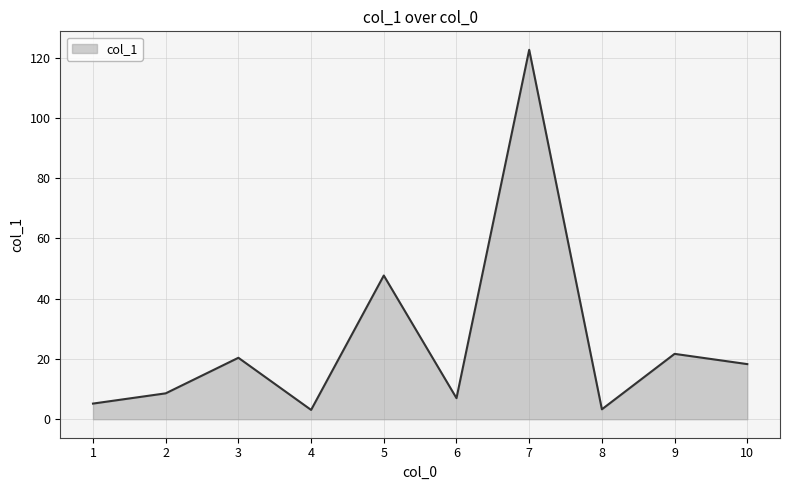

What is the change in value from 4 to 5?

+44.6